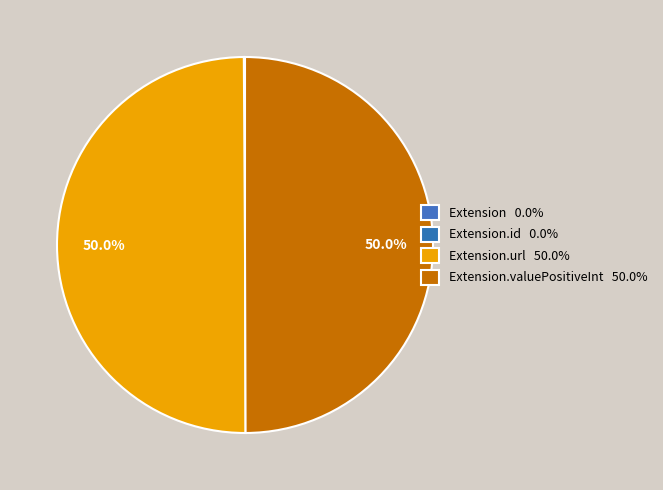

What is the smallest slice in the pie chart?

Extension